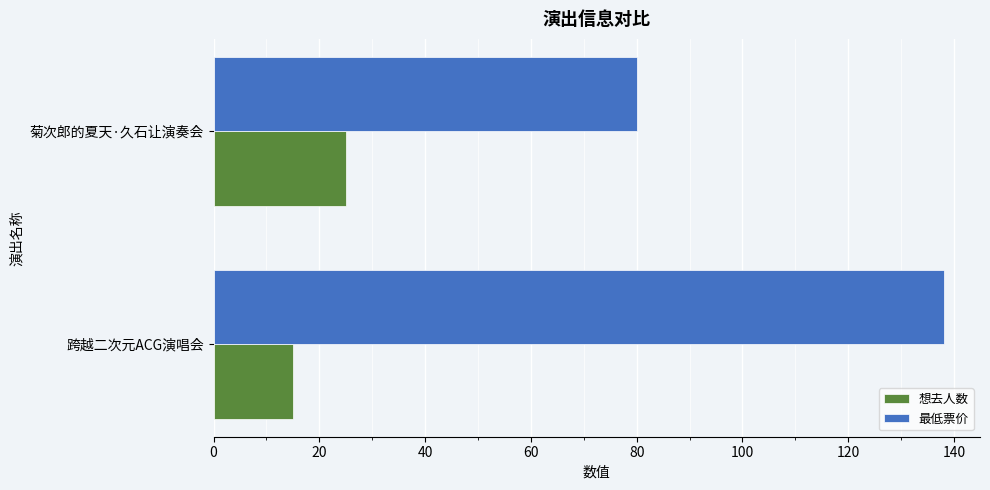

List the labels in order of 想去人数 value, largest first.

菊次郎的夏天·久石让演奏会, 跨越二次元ACG演唱会